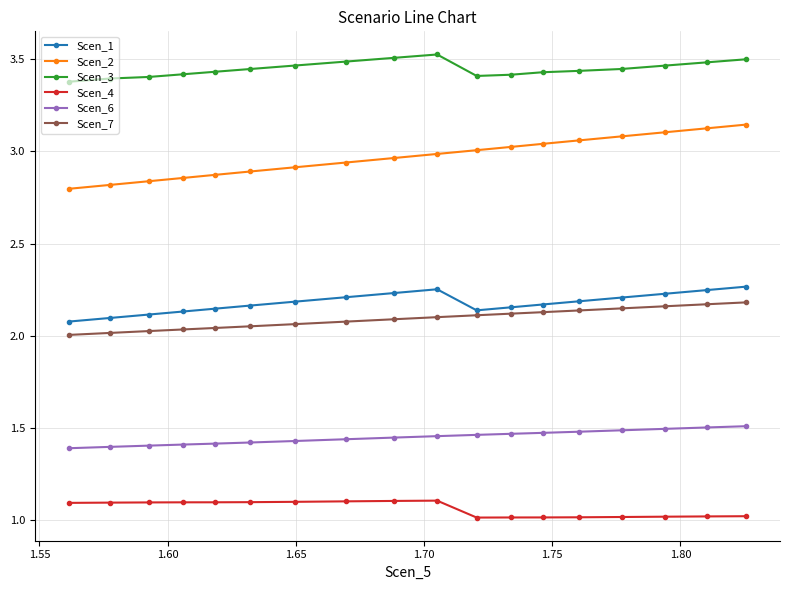

Does the chart display data point markers on the line(s)?

Yes